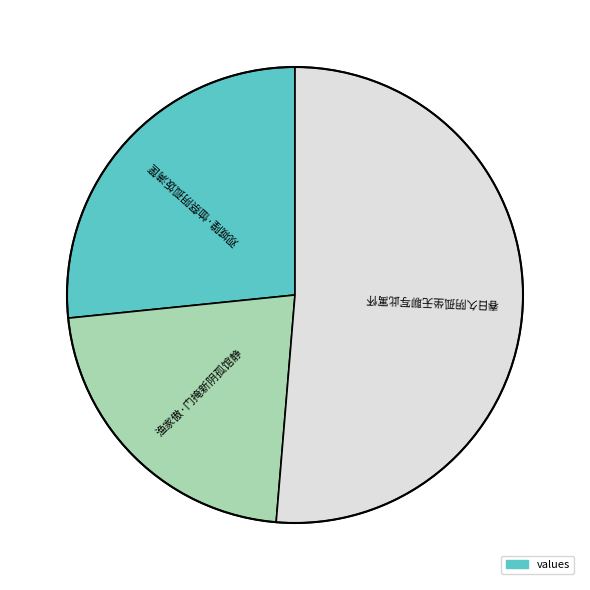

Is there a majority slice in this chart?

Yes